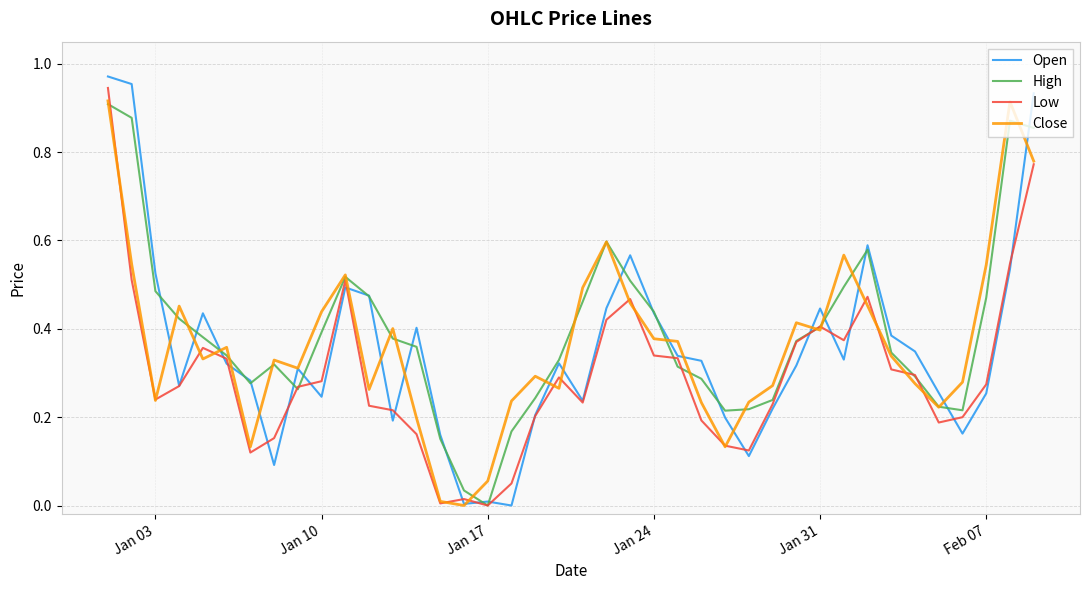

What are all the series names shown in the legend?

Open, High, Low, Close